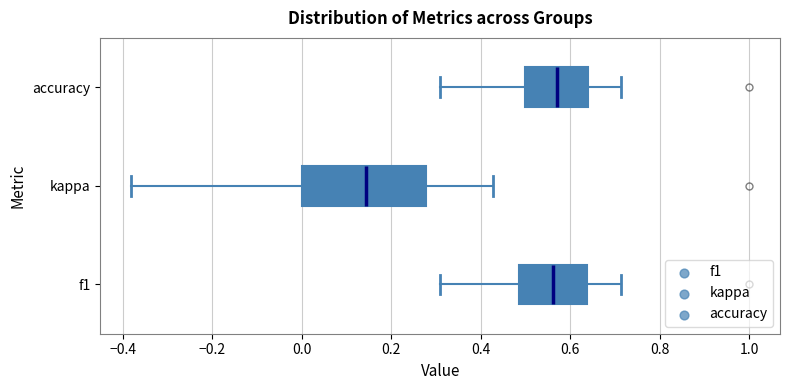

Comparing the boxes themselves (not the whiskers), which one is the widest?

kappa